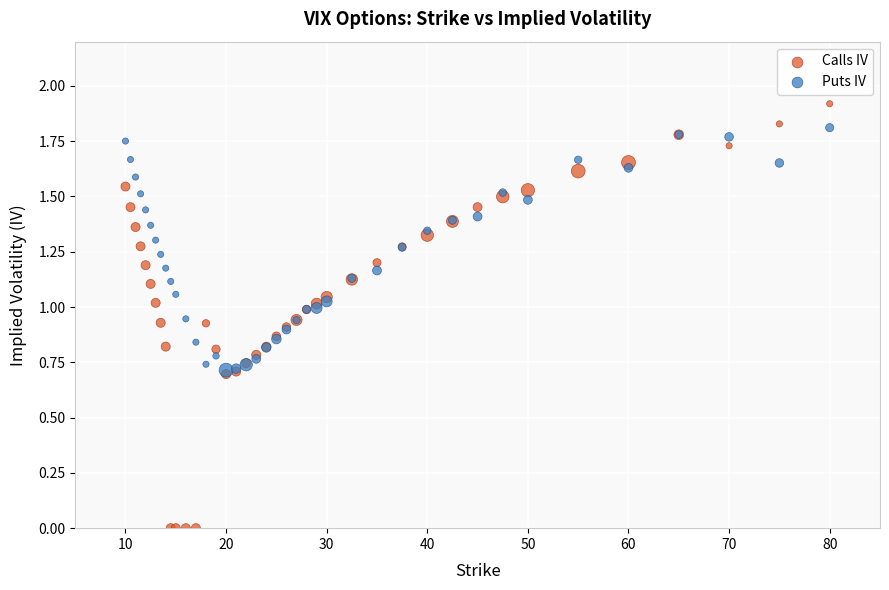

What are all the series names shown in the legend?

Calls IV, Puts IV